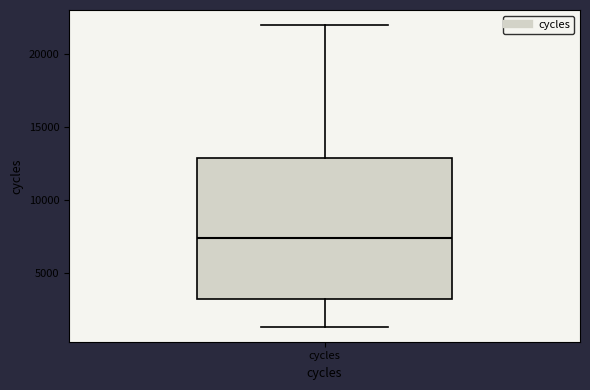

Read this box plot against the y-axis: the position of the median line, the range covered by the box, and the ends of both whiskers. The values are not printed on the chart, so give them approximately, as read against the axis.

median 7500, box 3000 to 13000, whiskers 1500 to 22000